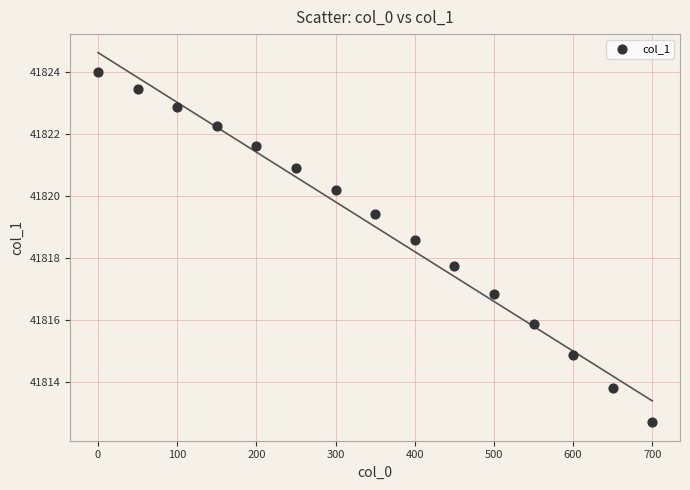

What Y value in the scatter plot is closest to 41818?

41817.7